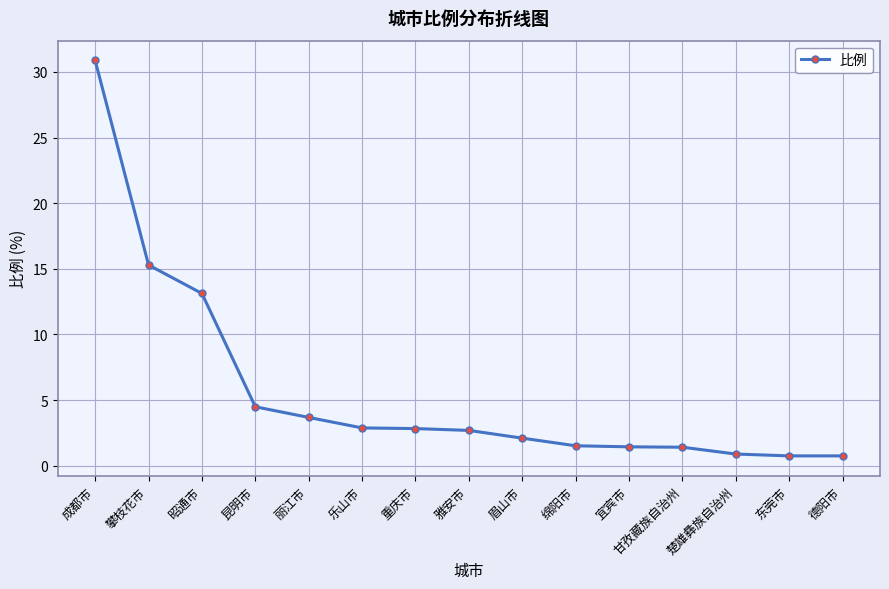

The chart shows a value of 1.4 at 宜宾市. True or false?

True